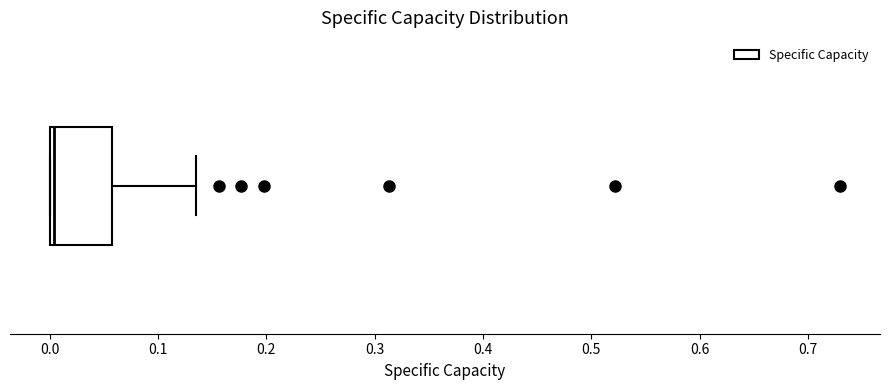

Read this box plot against the x-axis: the position of the median line, the range covered by the box, and the ends of both whiskers. The values are not printed on the chart, so give them approximately, as read against the axis.

median 0.00 (just right of the box's left edge), box 0.00 to 0.06, whiskers 0.00 to 0.14